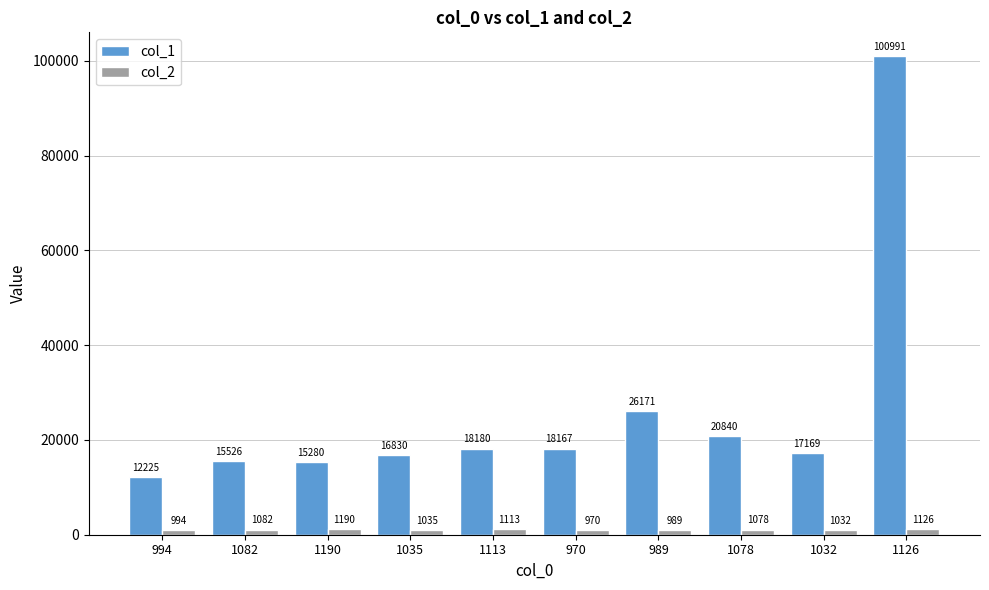

What position from the left is 1190?

3